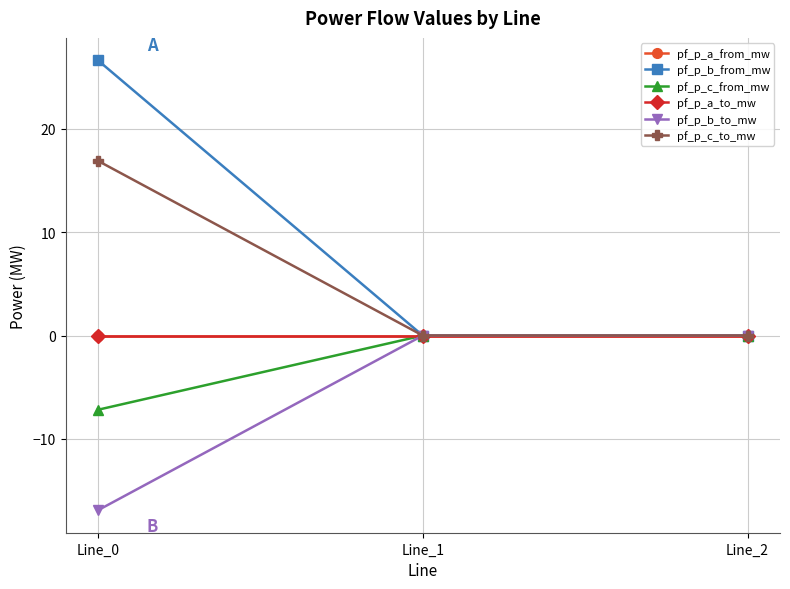

True or false: pf_p_c_to_mw has a value of 29.0 at Line_0.

False